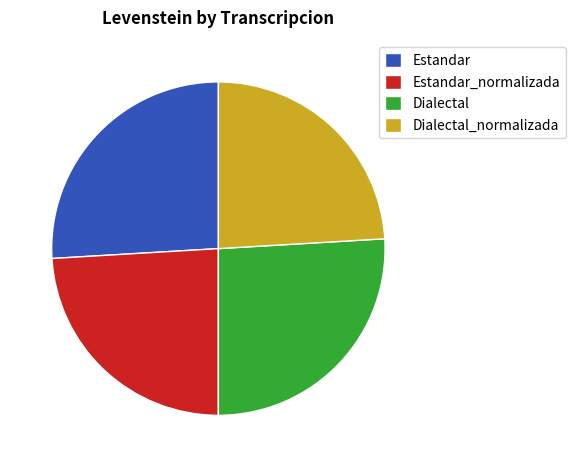

What is the ratio of the value at Estandar to the value at Estandar_normalizada?

1.1